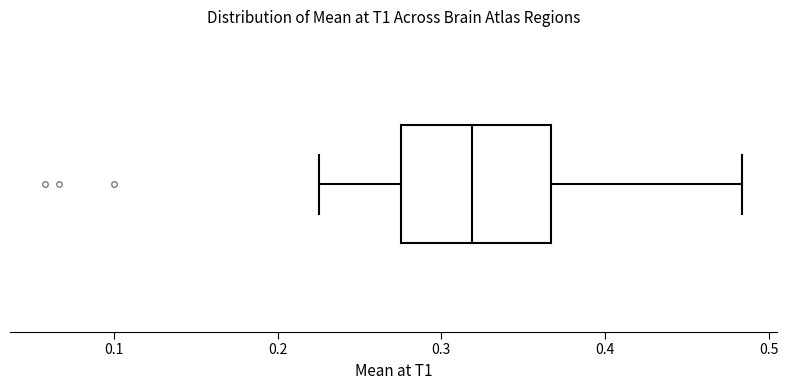

Transcribe this box plot: give where the median line is, the range the box spans, and where the two whiskers end, as read against the x-axis. The values are not printed on the chart, so give them approximately, as read against the axis.

median 0.32, box 0.28 to 0.37, whiskers 0.23 to 0.48